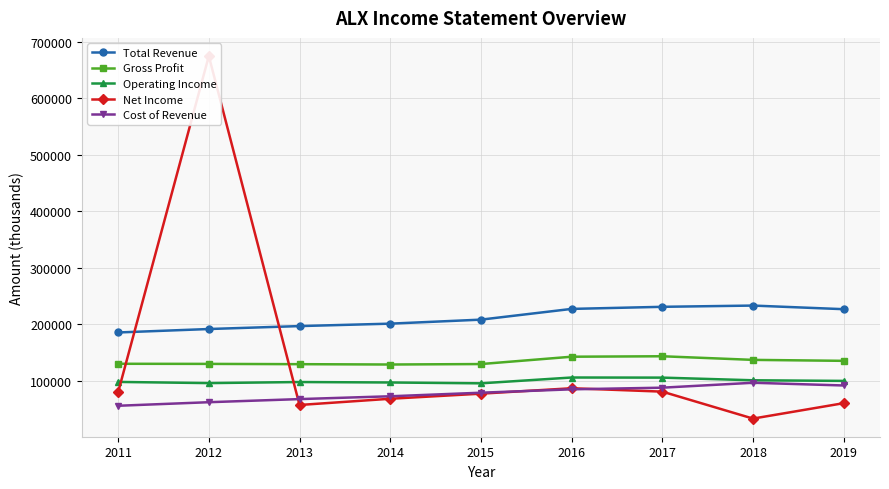

List the series in order of their peak value, lowest first.

Cost of Revenue, Operating Income, Gross Profit, Total Revenue, Net Income